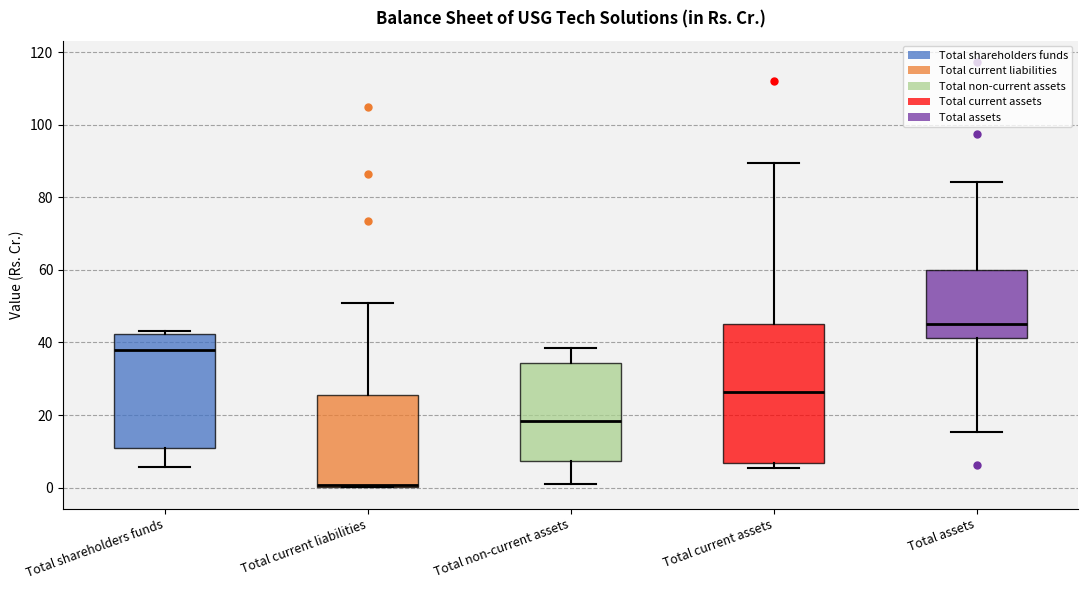

Reading left to right, read every box against the y-axis: the position of its median line, the range the box covers, and the ends of its whiskers. The values are not printed on the chart, so give them approximately, as read against the axis.

Total shareholders funds: median 38, box 10 to 42, whiskers 6 to 44
Total current liabilities: median 0 (drawn on the box's lower edge), box 0 to 26, whiskers 0 to 50
Total non-current assets: median 18, box 8 to 34, whiskers 0 to 38
Total current assets: median 26, box 6 to 46, whiskers 6 (just below the box's lower edge) to 90
Total assets: median 46, box 42 to 60, whiskers 16 to 84